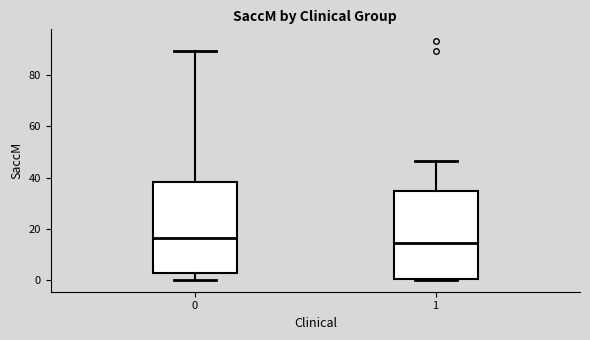

Which box has the lowest median line?

1